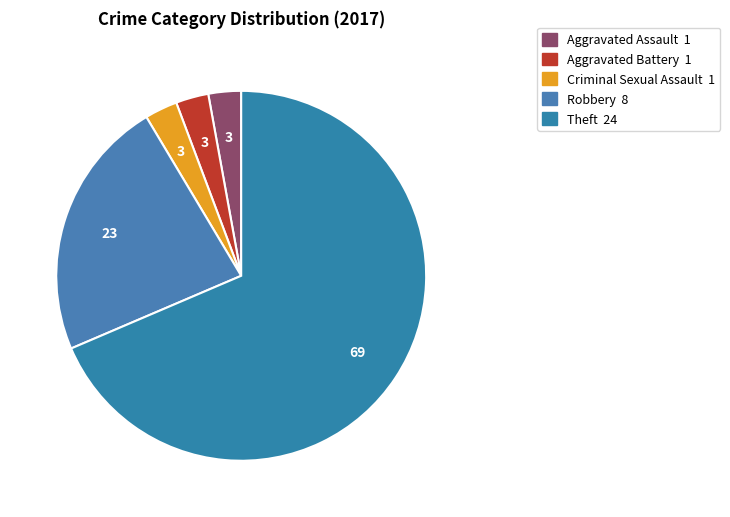

What is the largest slice in the pie chart?

Theft